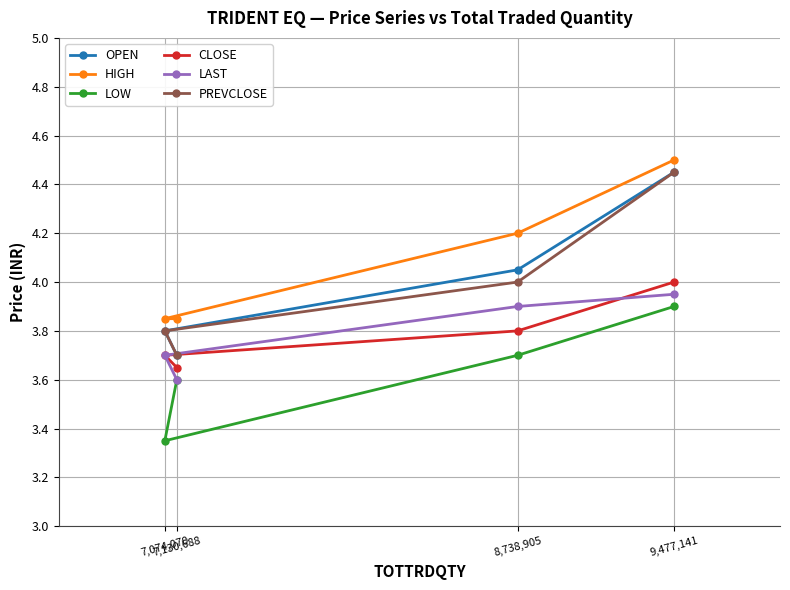

Which series has the largest total across all categories?

HIGH